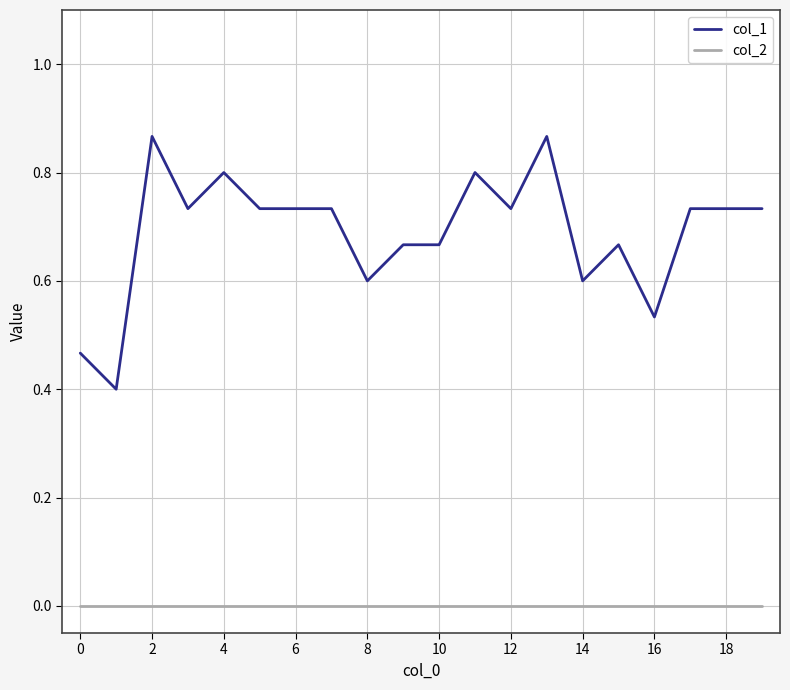

At how many categories does at least one series exceed 0?

20